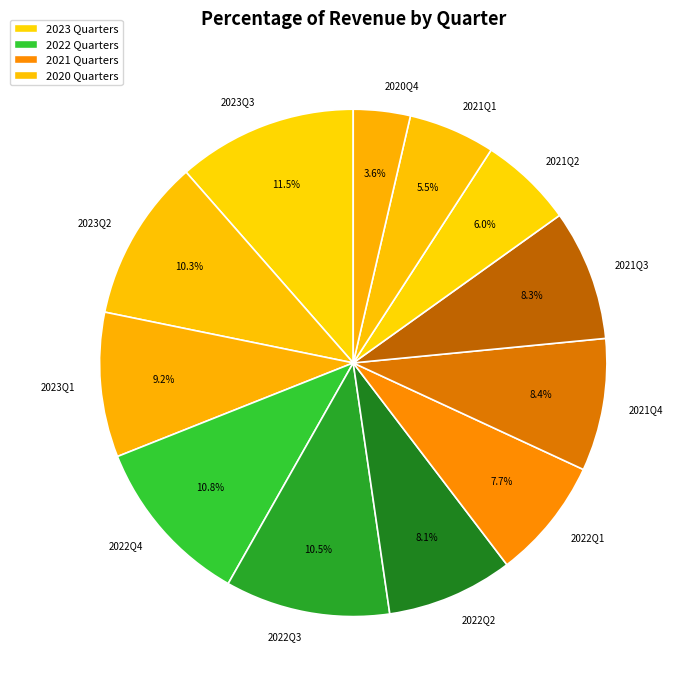

To the nearest percent, what is the difference between the largest and smallest slice percentages?

8%